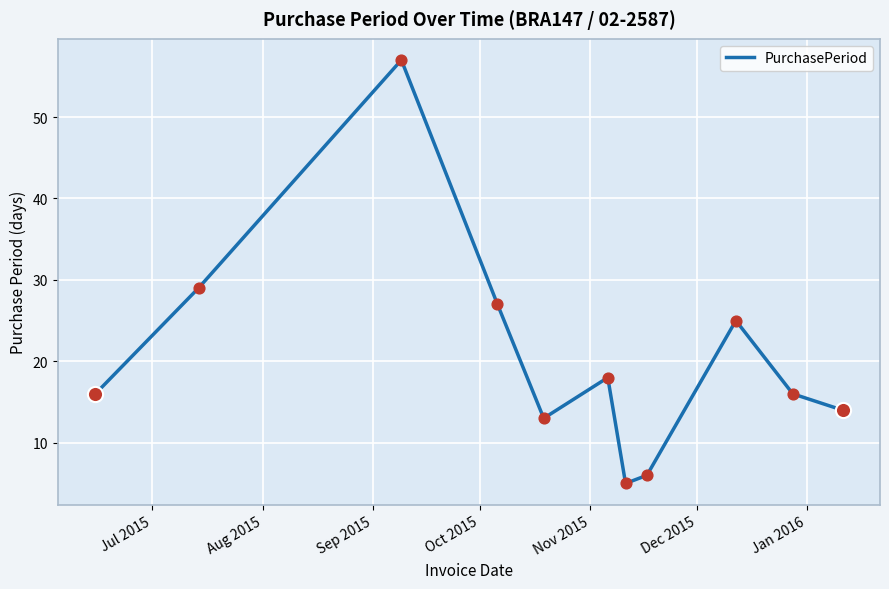

What is the difference between the maximum and minimum values?

52